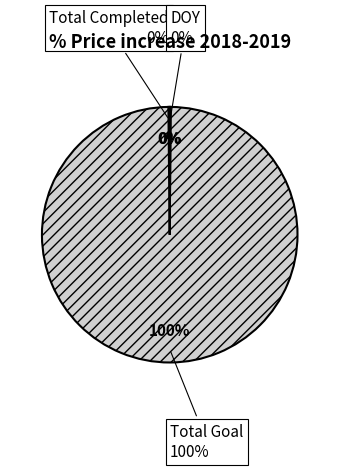

Which category has the smallest portion of the pie?

DOY